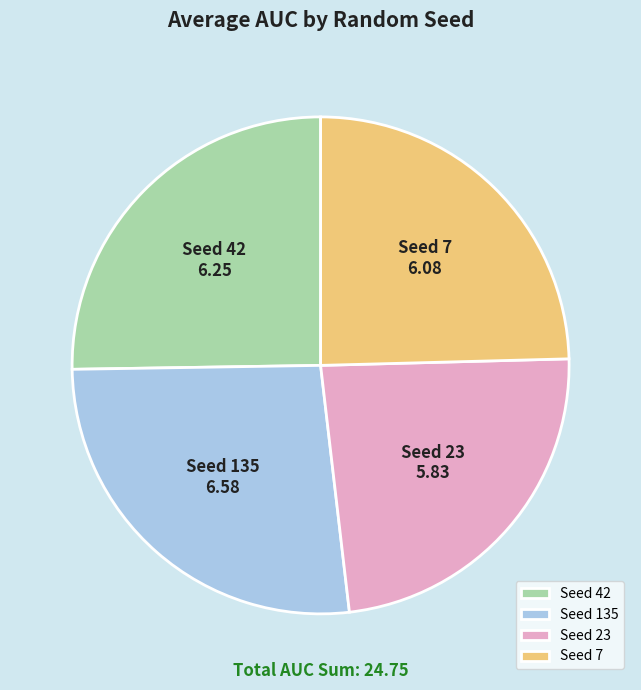

Which slice is the largest?

Seed 135